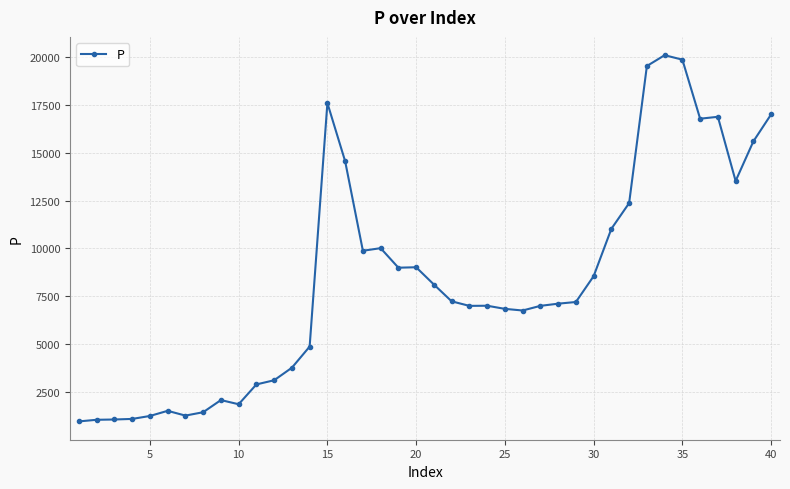

What is the greatest value displayed?

20097